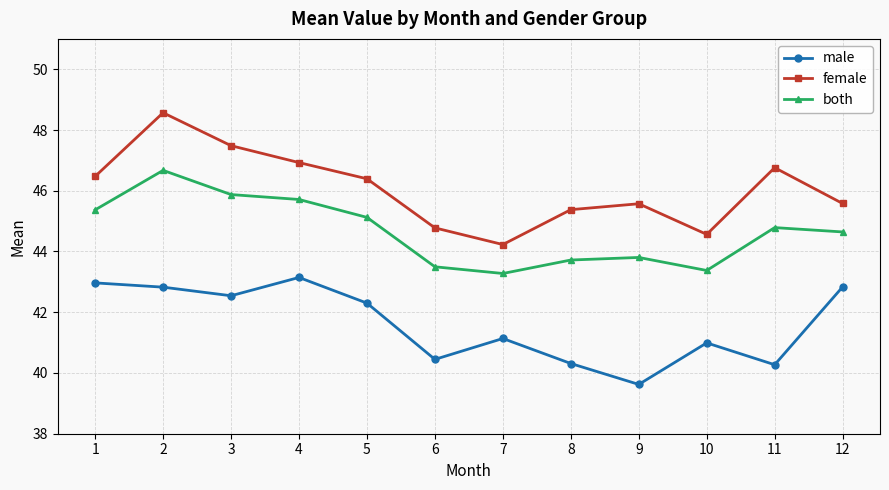

How many interior local peaks does the both series have?

3